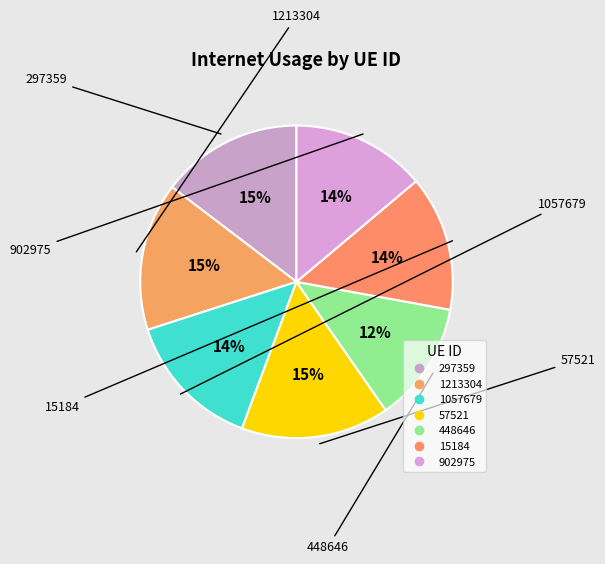

What is the smallest slice in the pie chart?

448646